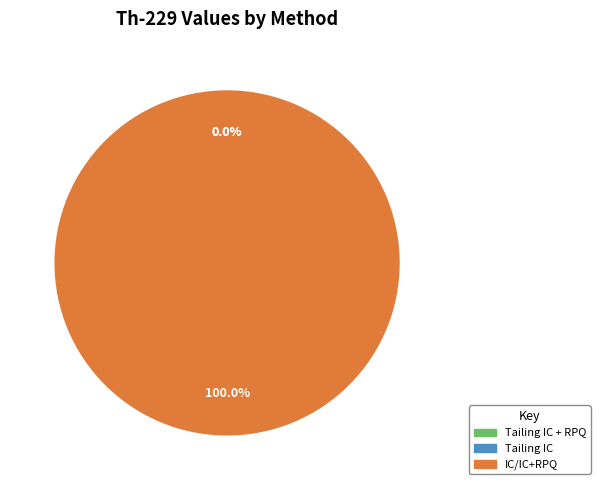

To the nearest percent, what is the difference between the IC/IC+RPQ and Tailing IC slice percentages?

100%